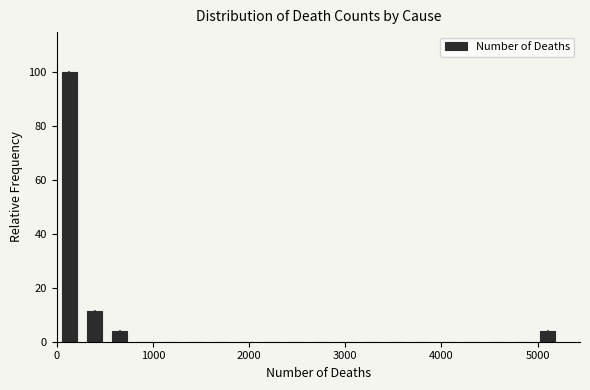

Read against the x-axis, roughly where is the centre of the tallest bar?

100